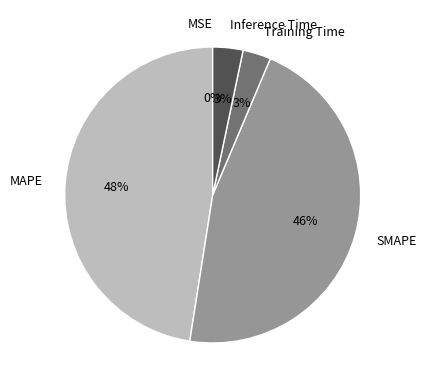

Is MAPE the majority of the pie?

No